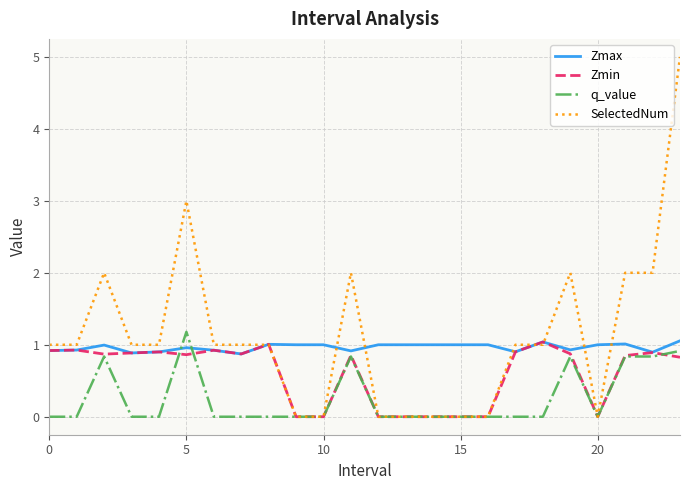

How many times do Zmax and q_value cross each other?

2